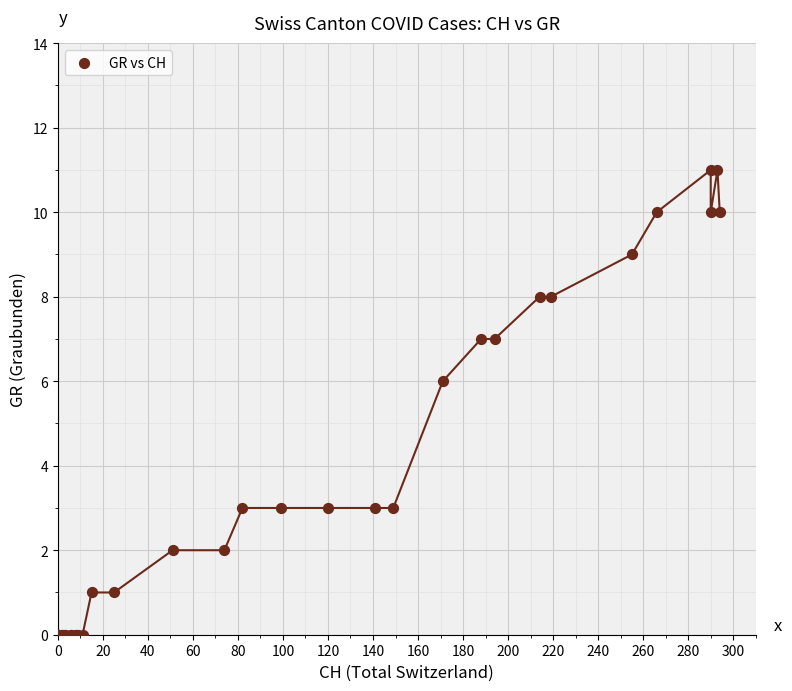

What Y value in the scatter plot is closest to 5?

6